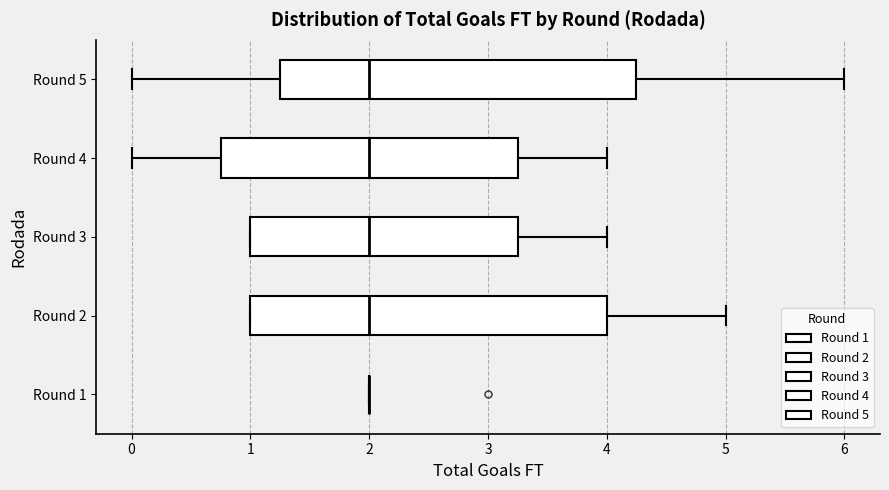

Reading bottom to top, read every box against the x-axis: the position of its median line, the range the box covers, and the ends of its whiskers. The values are not printed on the chart, so give them approximately, as read against the axis.

Round 1: box collapsed to a line at 2.0, whiskers 2.0 to 2.0
Round 2: median 2.0, box 1.0 to 4.0, whiskers 1.0 to 5.0
Round 3: median 2.0, box 1.0 to 3.3, whiskers 1.0 to 4.0
Round 4: median 2.0, box 0.8 to 3.3, whiskers 0.0 to 4.0
Round 5: median 2.0, box 1.3 to 4.3, whiskers 0.0 to 6.0